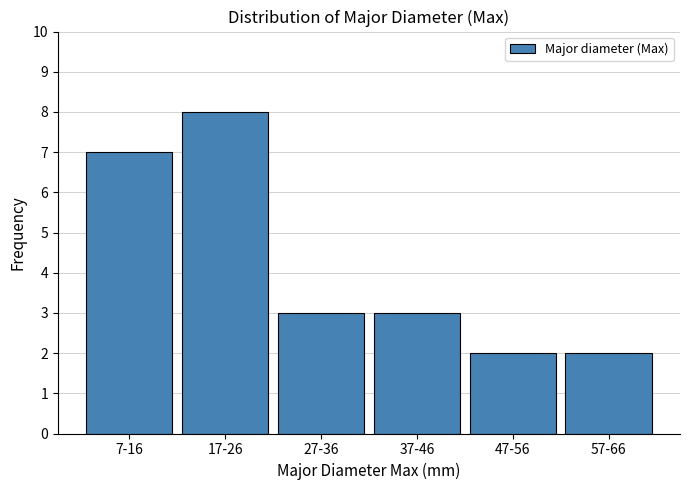

Reading right to left, what are all the values shown in this chart?

2	2	3	3	8	7